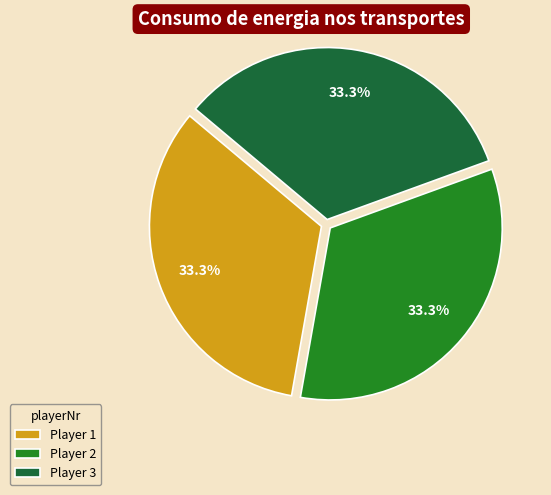

What is the ratio of the value at Player 1 to the value at Player 2?

1.0